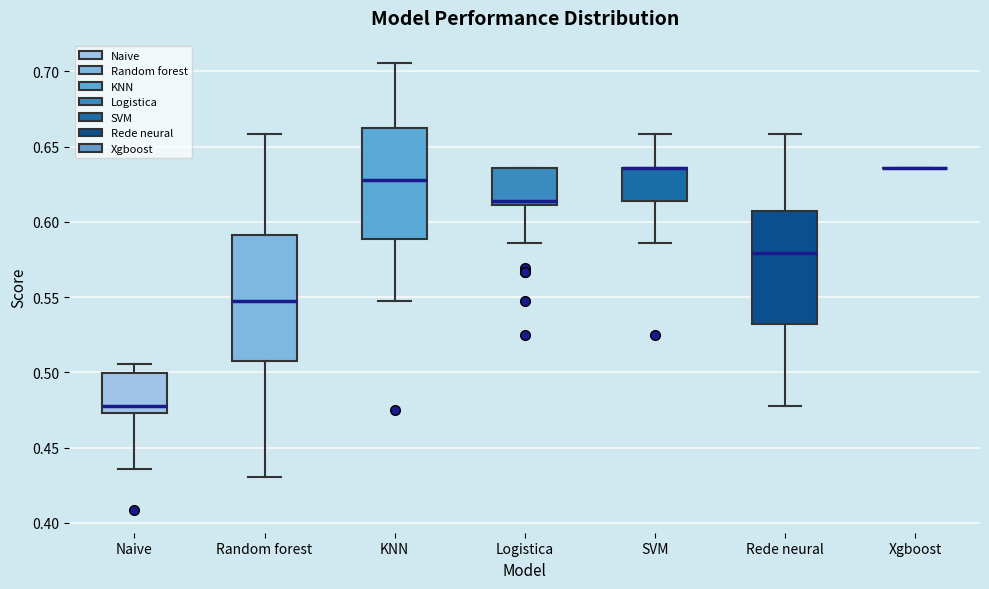

Comparing the boxes themselves (not the whiskers), which one is the tallest?

Random forest